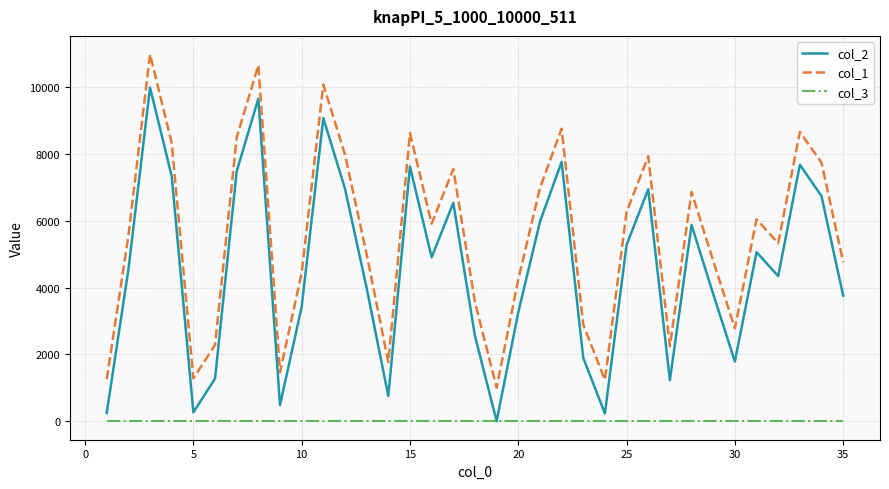

List the series in order of their peak value, lowest first.

col_3, col_2, col_1